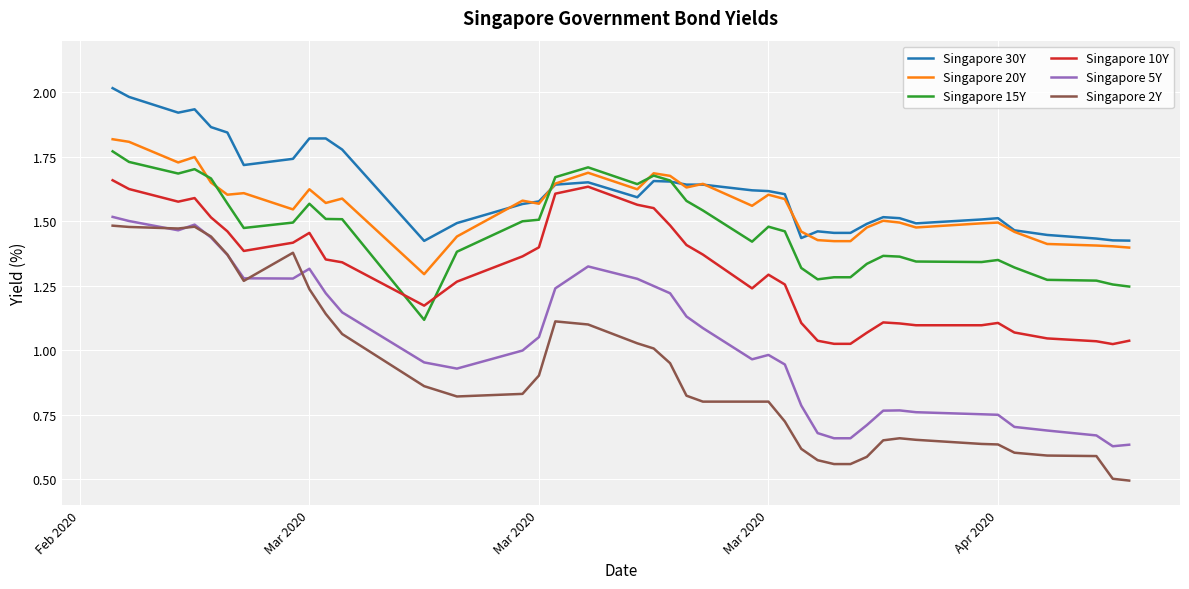

What is the minimum value for Singapore 2Y?

0.5